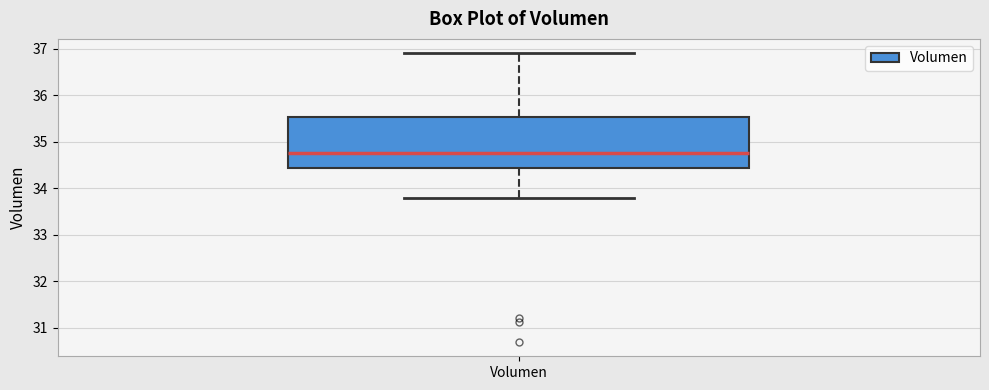

Where is the lower edge of the box for Volumen on the y-axis? The values are not printed on the chart, so give them approximately, as read against the axis.

34.4